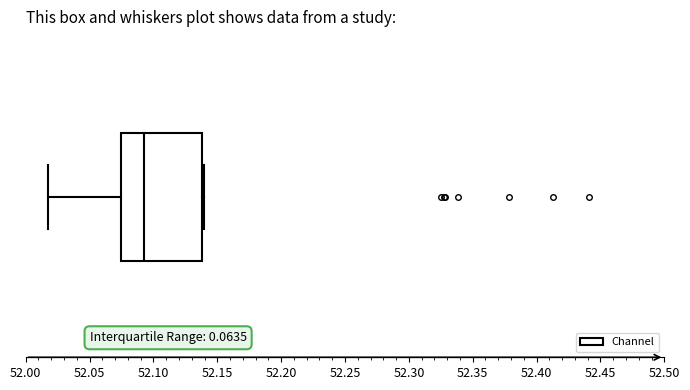

Read this box plot against the x-axis: the position of the median line, the range covered by the box, and the ends of both whiskers. The values are not printed on the chart, so give them approximately, as read against the axis.

median 52.090, box 52.075 to 52.140, whiskers 52.020 to 52.140